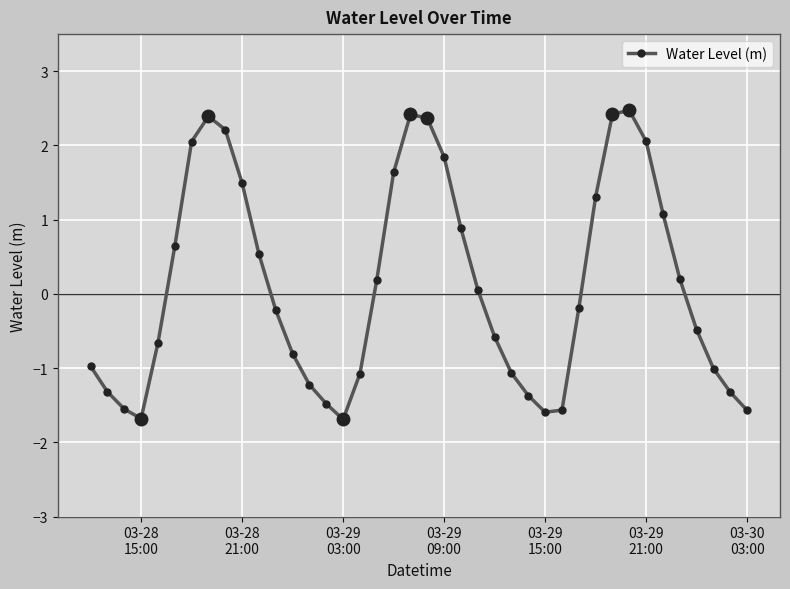

What is the difference between the second highest and second lowest values?

4.1